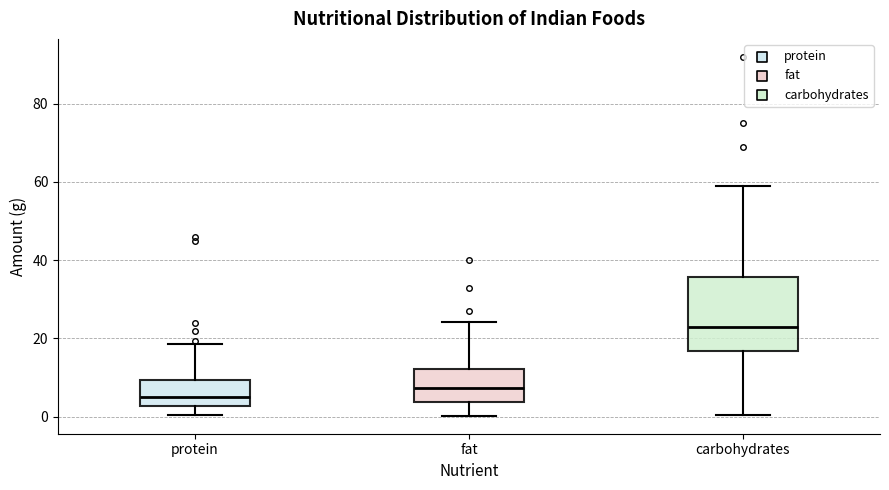

Which box has the highest median line?

carbohydrates